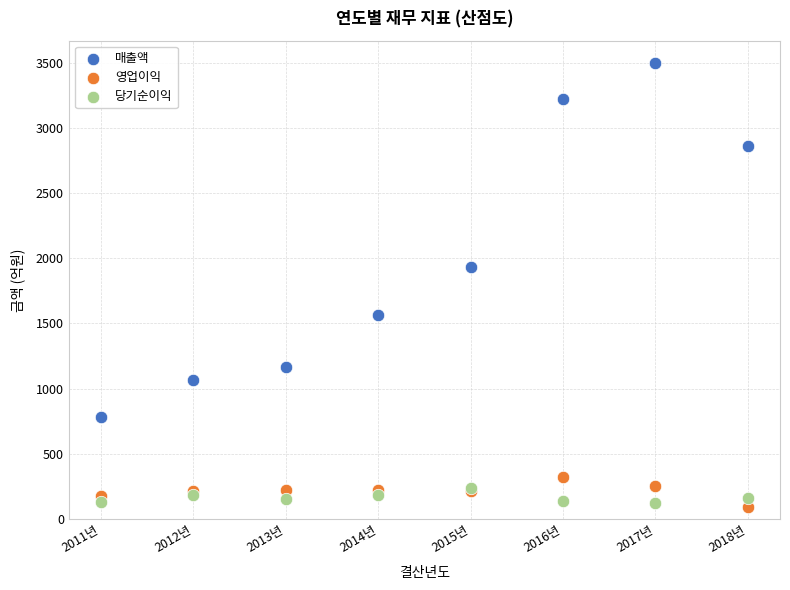

Across all series, what Y value is closest to 1796?

1931.1